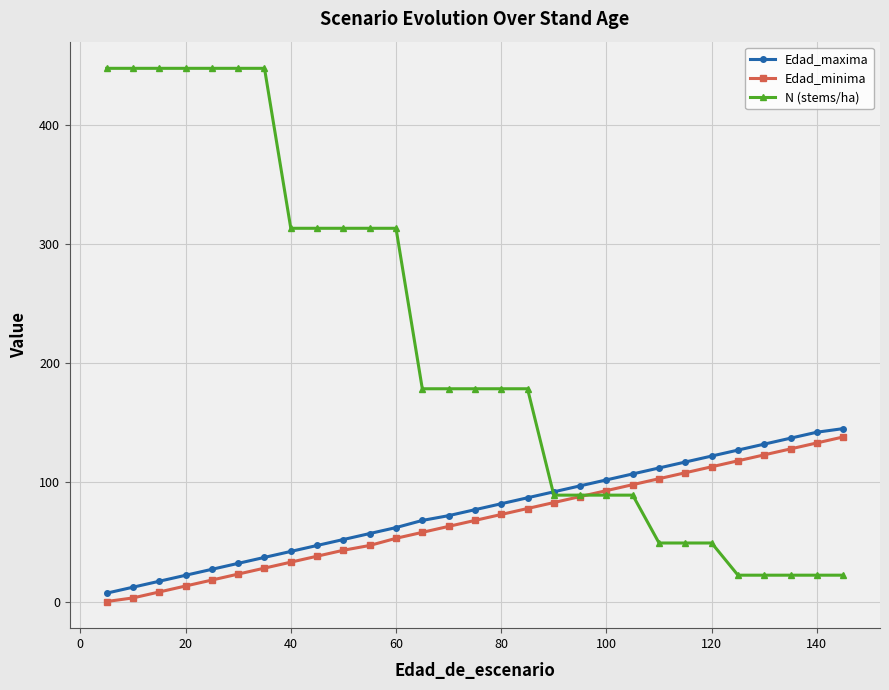

What is the maximum value shown in the chart?

447.2